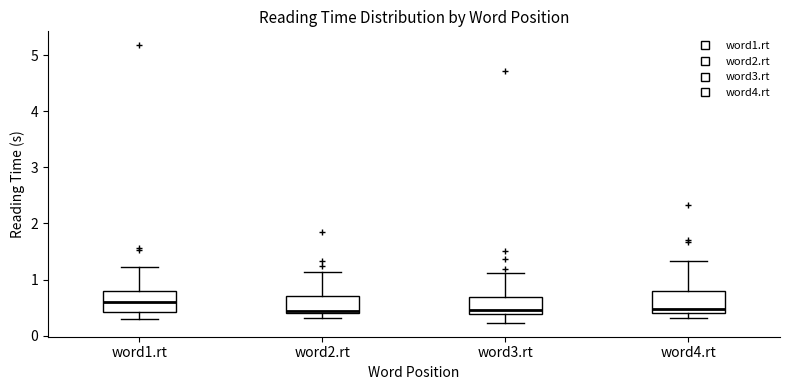

Reading left to right, read every box against the y-axis: the position of its median line, the range the box covers, and the ends of its whiskers. The values are not printed on the chart, so give them approximately, as read against the axis.

word1.rt: median 0.6, box 0.4 to 0.8, whiskers 0.3 to 1.2
word2.rt: median 0.4 (just above the box's lower edge), box 0.4 to 0.7, whiskers 0.3 to 1.1
word3.rt: median 0.5, box 0.4 to 0.7, whiskers 0.2 to 1.1
word4.rt: median 0.5, box 0.4 to 0.8, whiskers 0.3 to 1.3